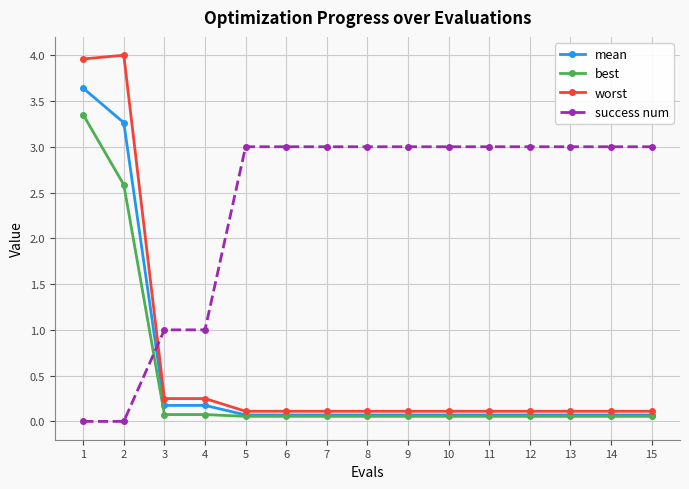

Does the chart have visible grid lines?

Yes